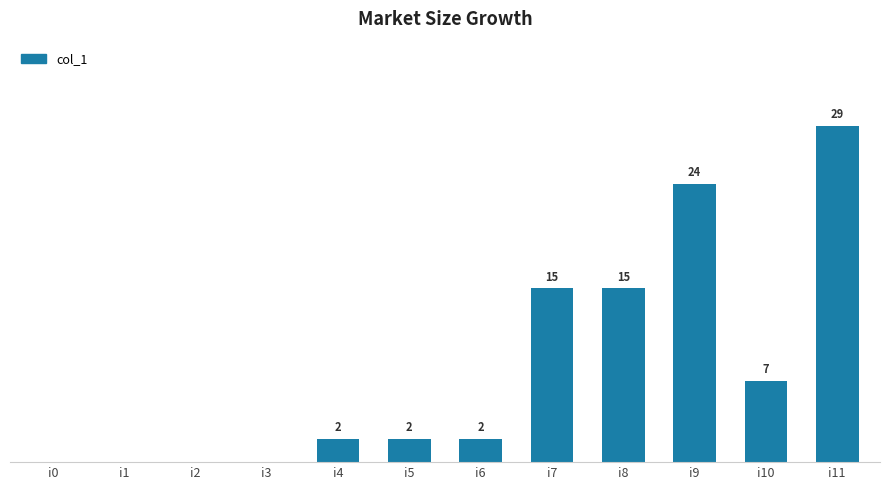

At which category does the chart reach its peak across all series?

i11